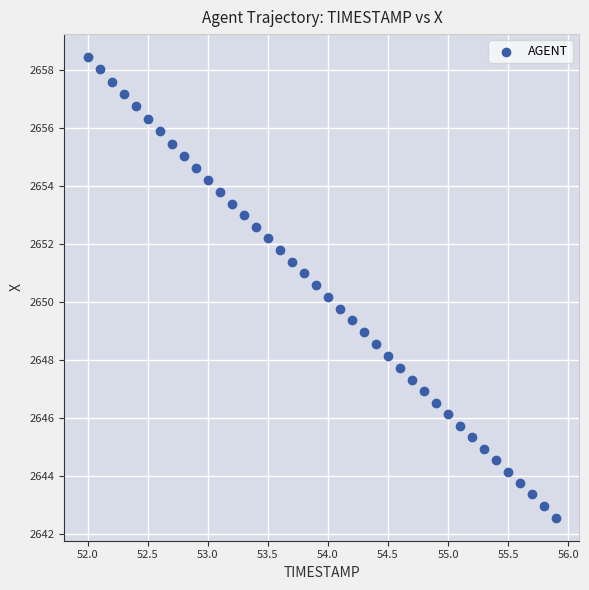

What is the range of X values (max minus min)?

3.9